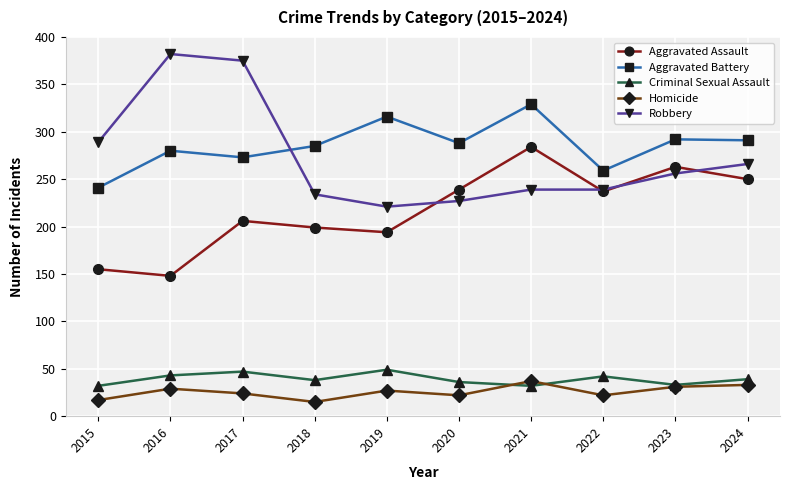

What is the difference between the highest and lowest values at 2021?

297